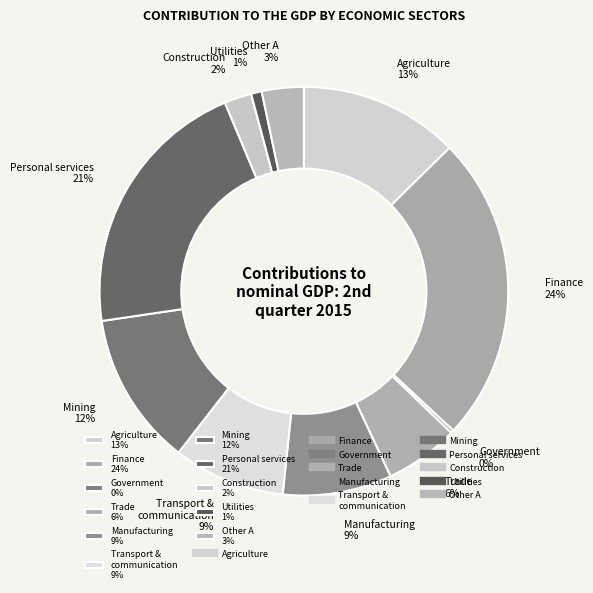

Combined, do Finance 24% and Personal services 21% account for over 50%?

No